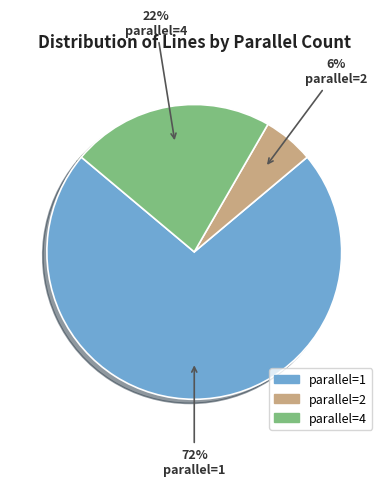

What is the ratio of the value at parallel=1 to the value at parallel=4?

3.3